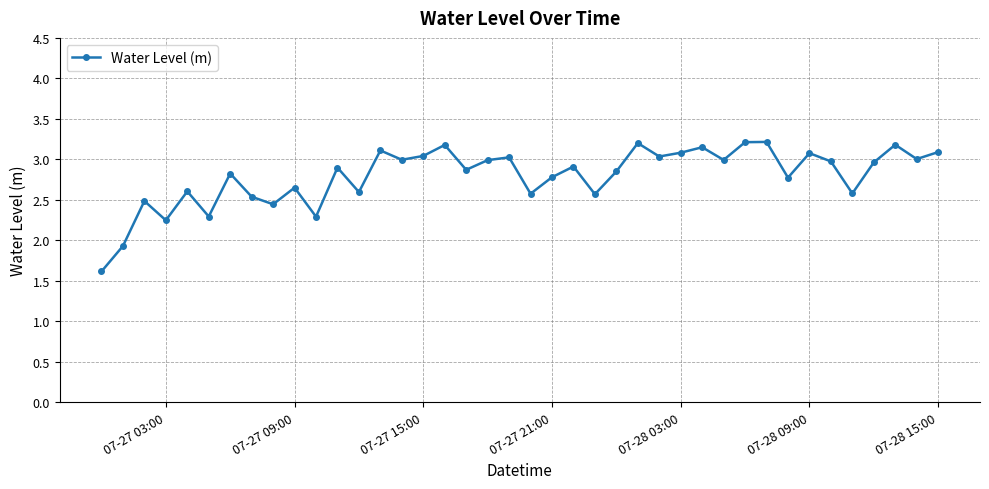

True or false: the data has more than 2 interior local peaks.

True